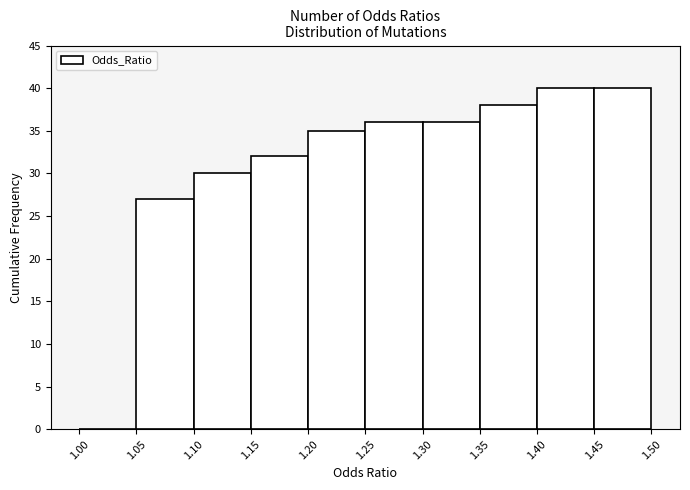

How tall is the bar that spans 1.30 to 1.35 on the x-axis? The values are not printed on the chart, so give them approximately, as read against the axis.

36